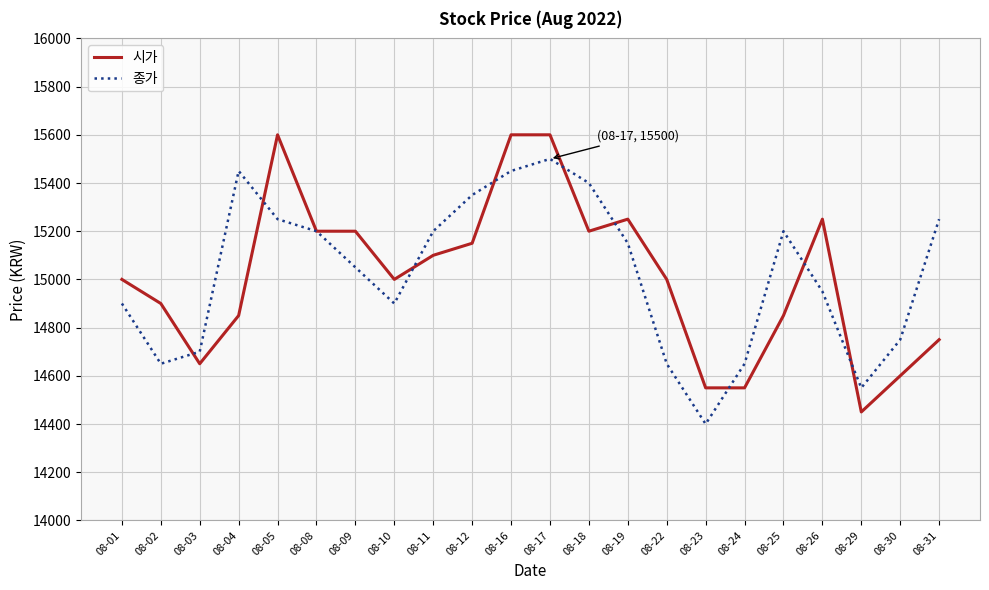

How many lines are shown in the chart?

2